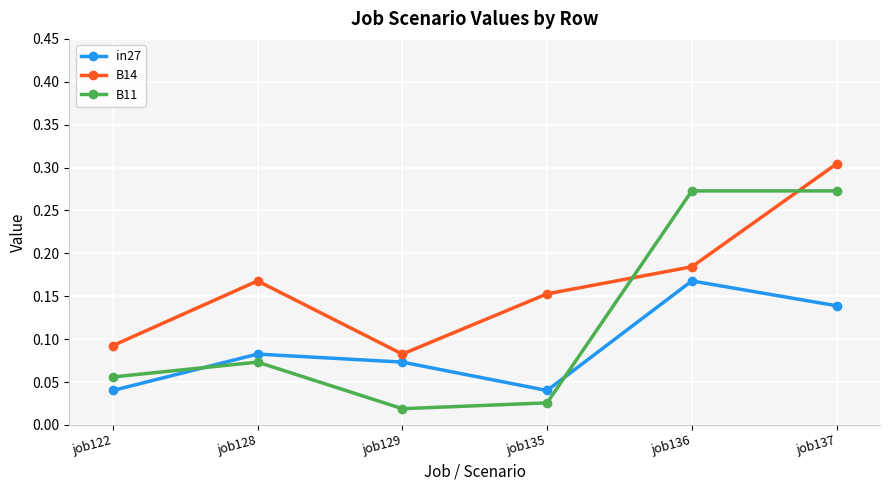

True or false: in27 and B14 intersect in this chart.

False